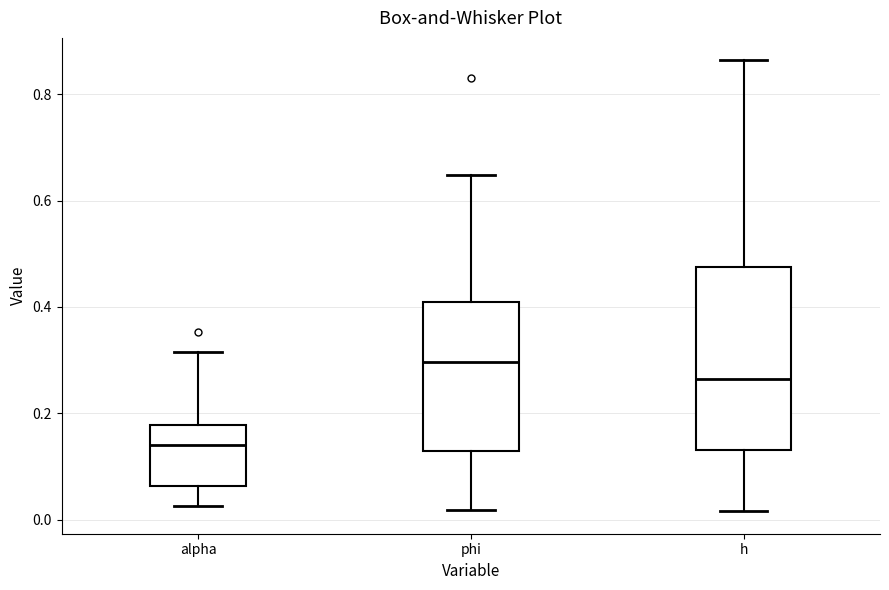

Where is the lower edge of the box for phi on the y-axis? The values are not printed on the chart, so give them approximately, as read against the axis.

0.12